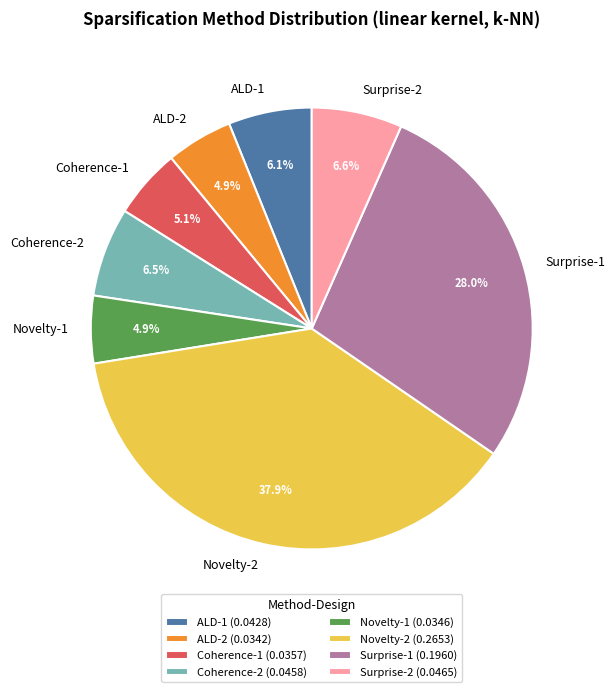

The Novelty-1 slice represents 5% of the pie. True or false?

True